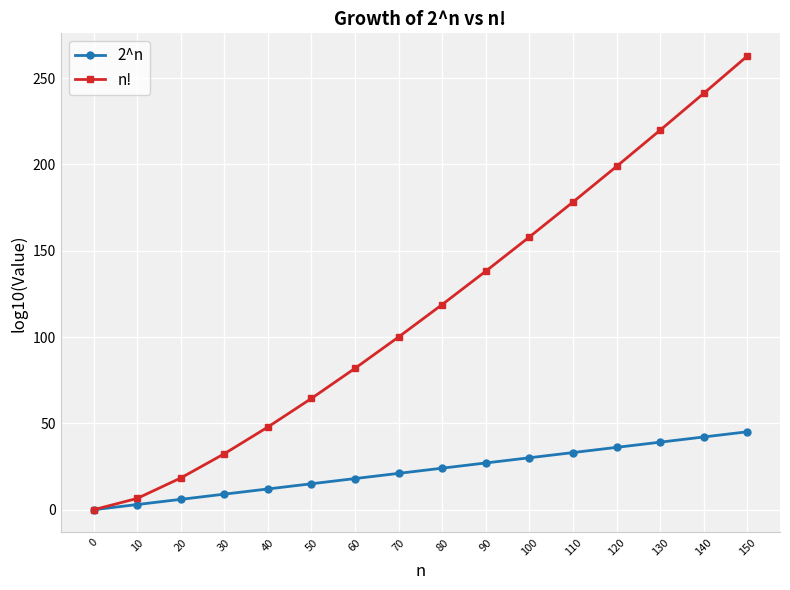

Reading right to left, what are all the values shown in this chart?

2^n: 45.2	42.1	39.1	36.1	33.1	30.1	27.1	24.1	21.1	18.1	15.1	12.0	9.0	6.0	3.0	0.0
n!: 262.8	241.1	219.8	198.8	178.2	158.0	138.2	118.9	100.1	81.9	64.5	47.9	32.4	18.4	6.6	0.0